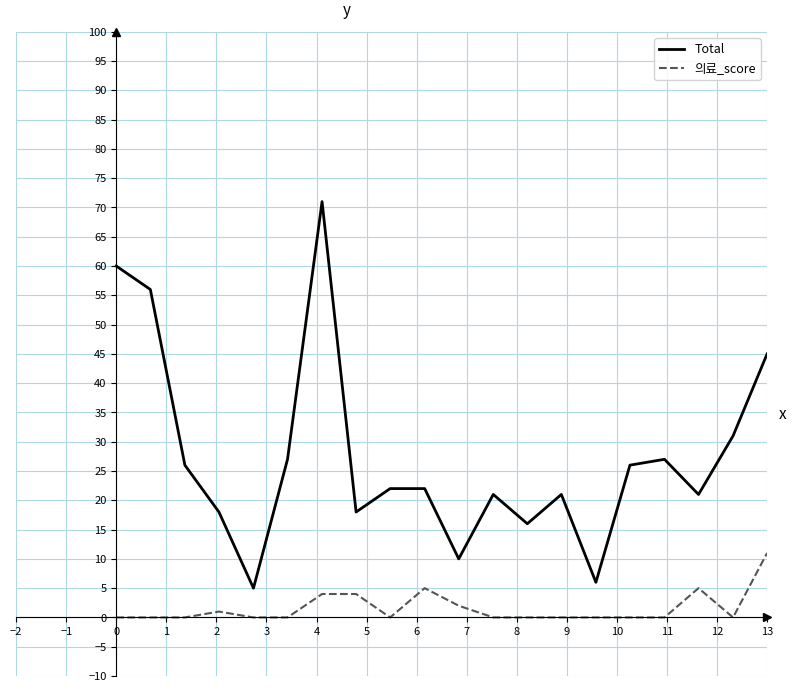

Rank the series by their maximum value, from highest to lowest.

Total, 의료_score